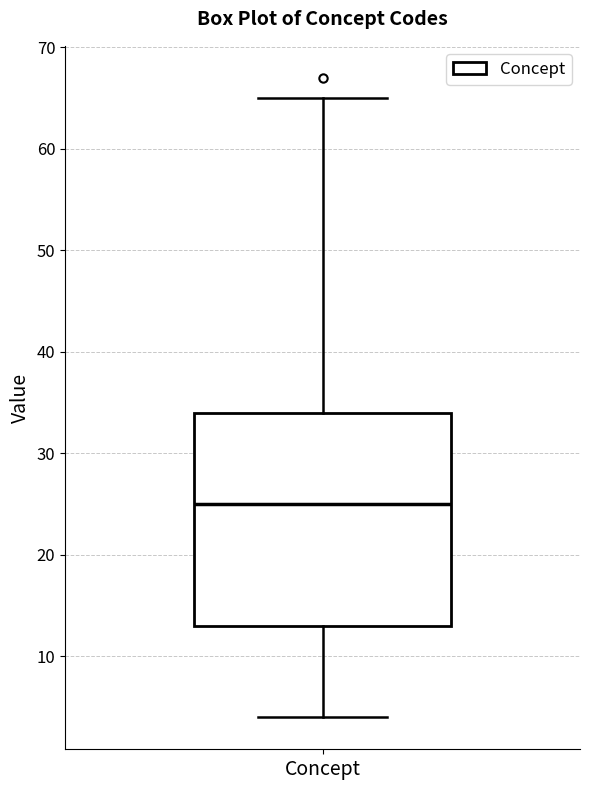

Read this box plot against the y-axis: the position of the median line, the range covered by the box, and the ends of both whiskers. The values are not printed on the chart, so give them approximately, as read against the axis.

median 25, box 13 to 34, whiskers 4 to 65